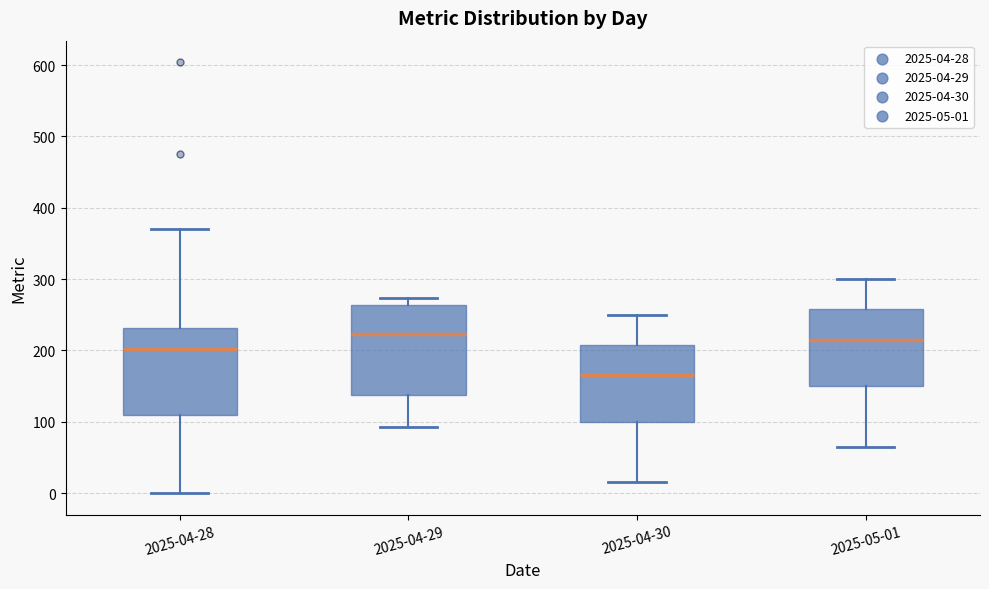

Reading left to right, read every box against the y-axis: the position of its median line, the range the box covers, and the ends of its whiskers. The values are not printed on the chart, so give them approximately, as read against the axis.

2025-04-28: median 200, box 110 to 230, whiskers 0 to 370
2025-04-29: median 220, box 140 to 260, whiskers 90 to 270
2025-04-30: median 170, box 100 to 210, whiskers 20 to 250
2025-05-01: median 220, box 150 to 260, whiskers 70 to 300